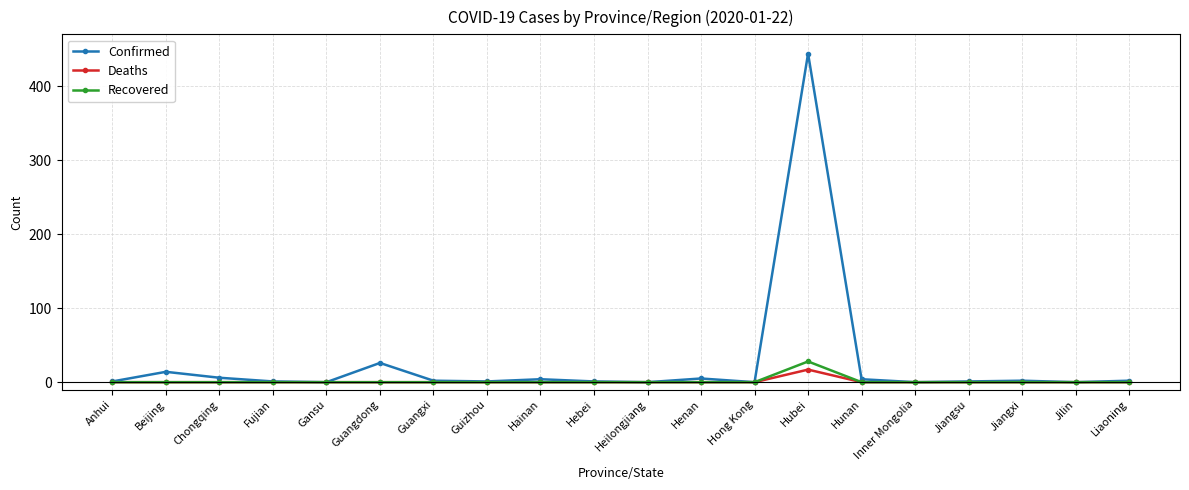

Which category has the highest value across all series?

Hubei